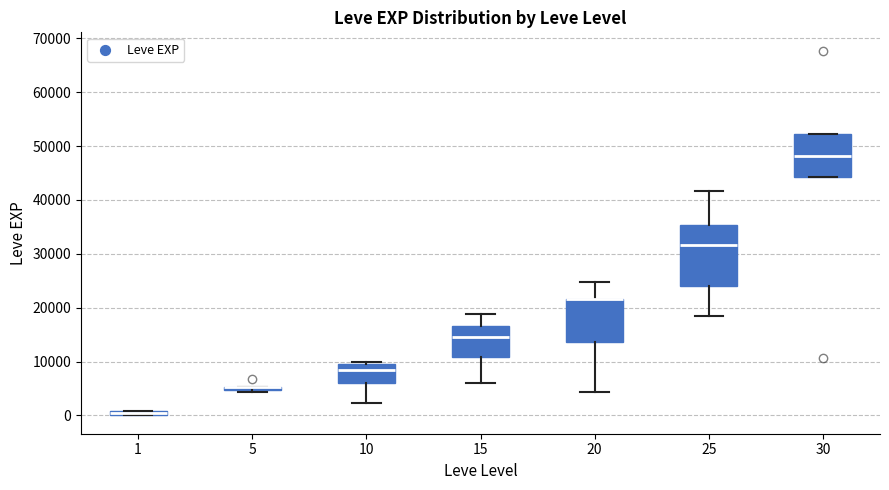

Where is the lower edge of the box at x = 20 on the y-axis? The values are not printed on the chart, so give them approximately, as read against the axis.

14000